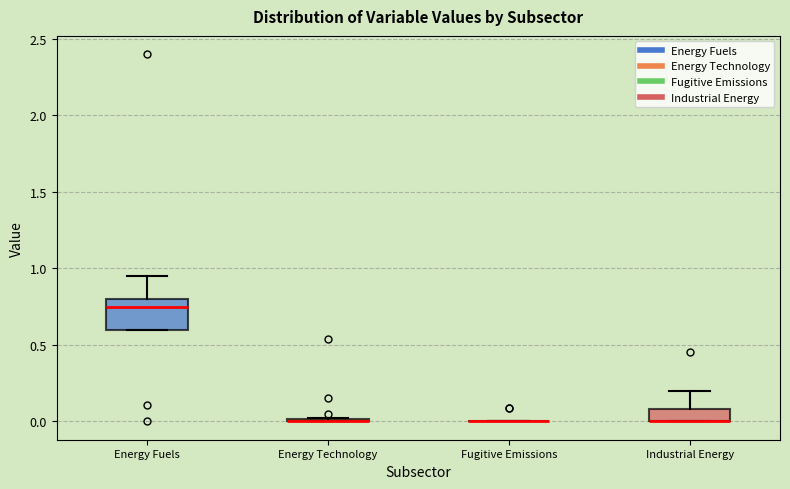

Reading left to right, read every box against the y-axis: the position of its median line, the range the box covers, and the ends of its whiskers. The values are not printed on the chart, so give them approximately, as read against the axis.

Energy Fuels: median 0.75, box 0.60 to 0.80, whiskers 0.60 to 0.95
Energy Technology: box collapsed to a line at 0.00, whiskers 0.00 to 0.00
Fugitive Emissions: box collapsed to a line at 0.00, whiskers 0.00 to 0.00
Industrial Energy: median 0.00 (drawn on the box's lower edge), box 0.00 to 0.10, whiskers 0.00 to 0.20